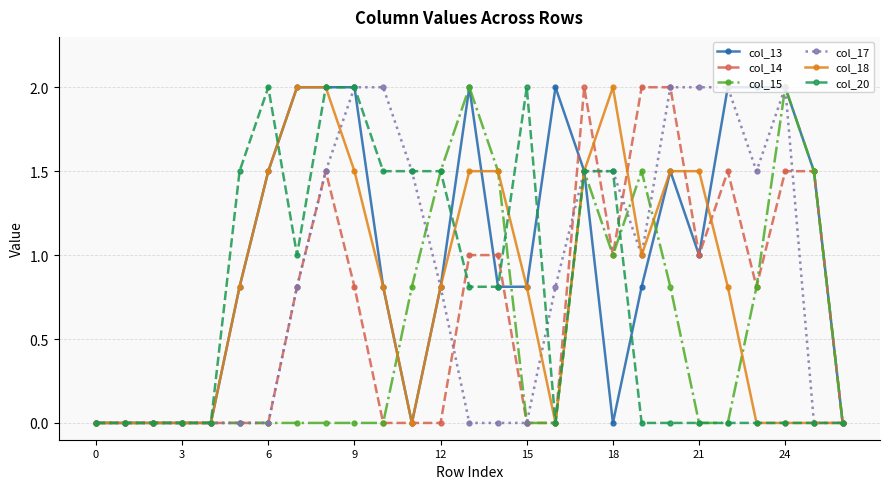

What is the difference between the maximum and minimum values in the col_18 series?

2.0